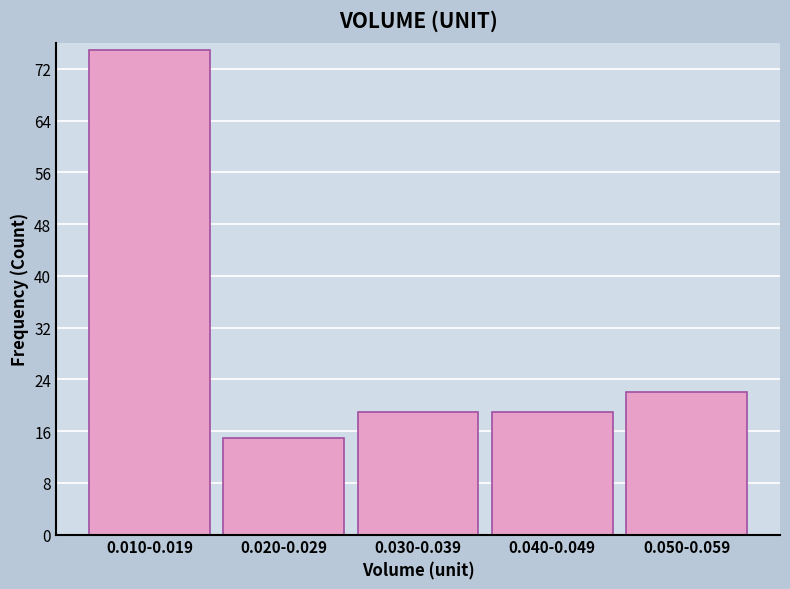

Reading left to right, list all the values displayed in this chart.

75	15	19	19	22